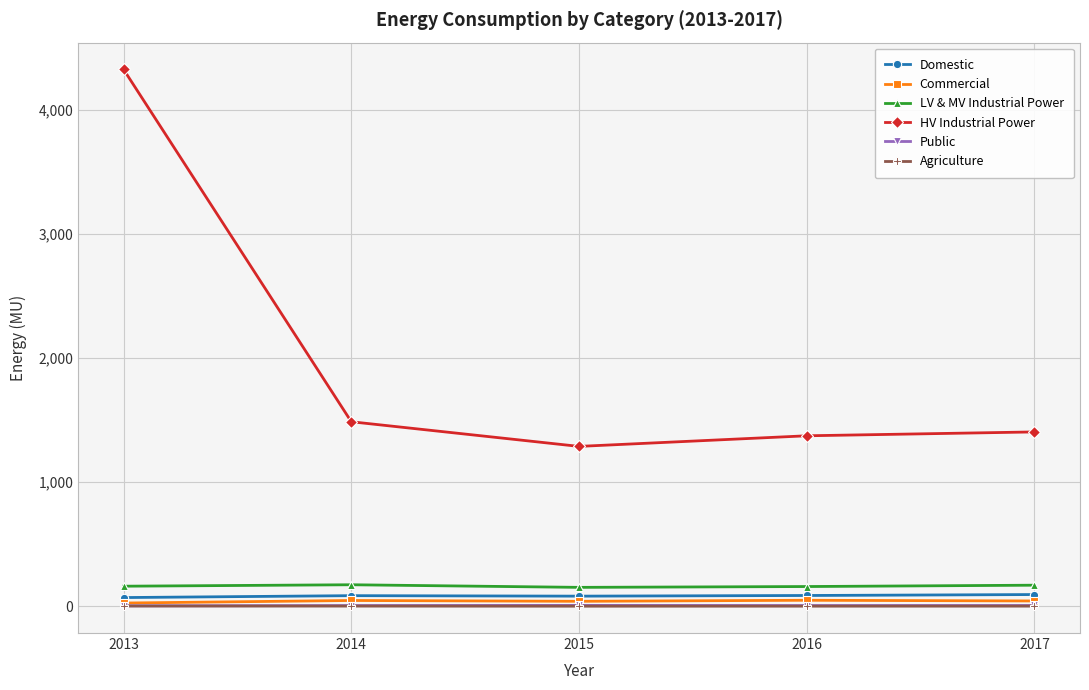

True or false: Public and Domestic intersect in this chart.

False